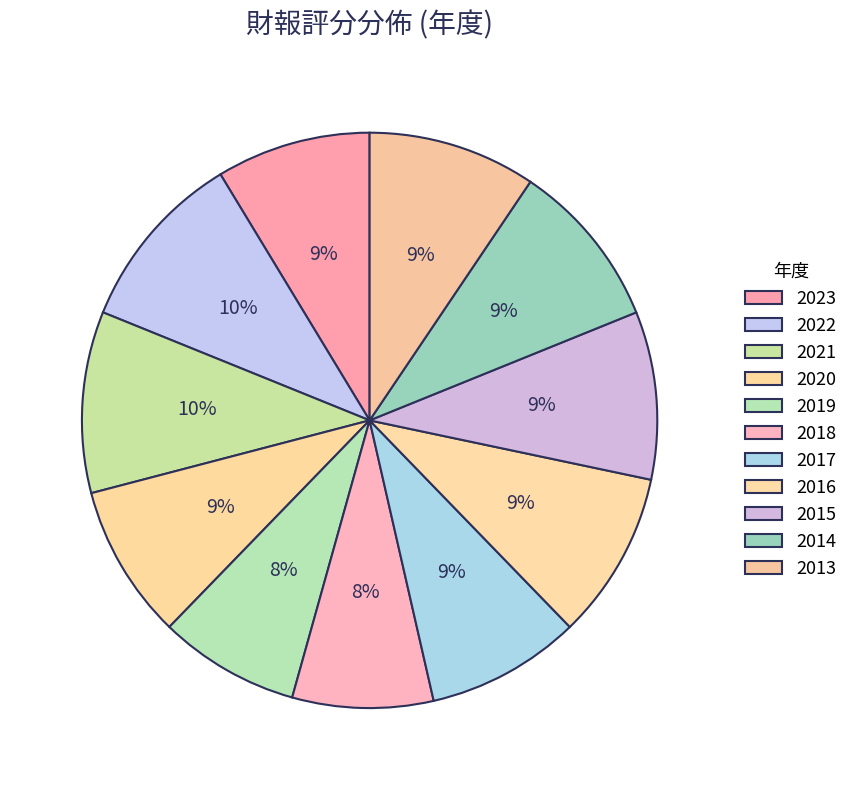

What is the smallest slice in the pie chart?

2019